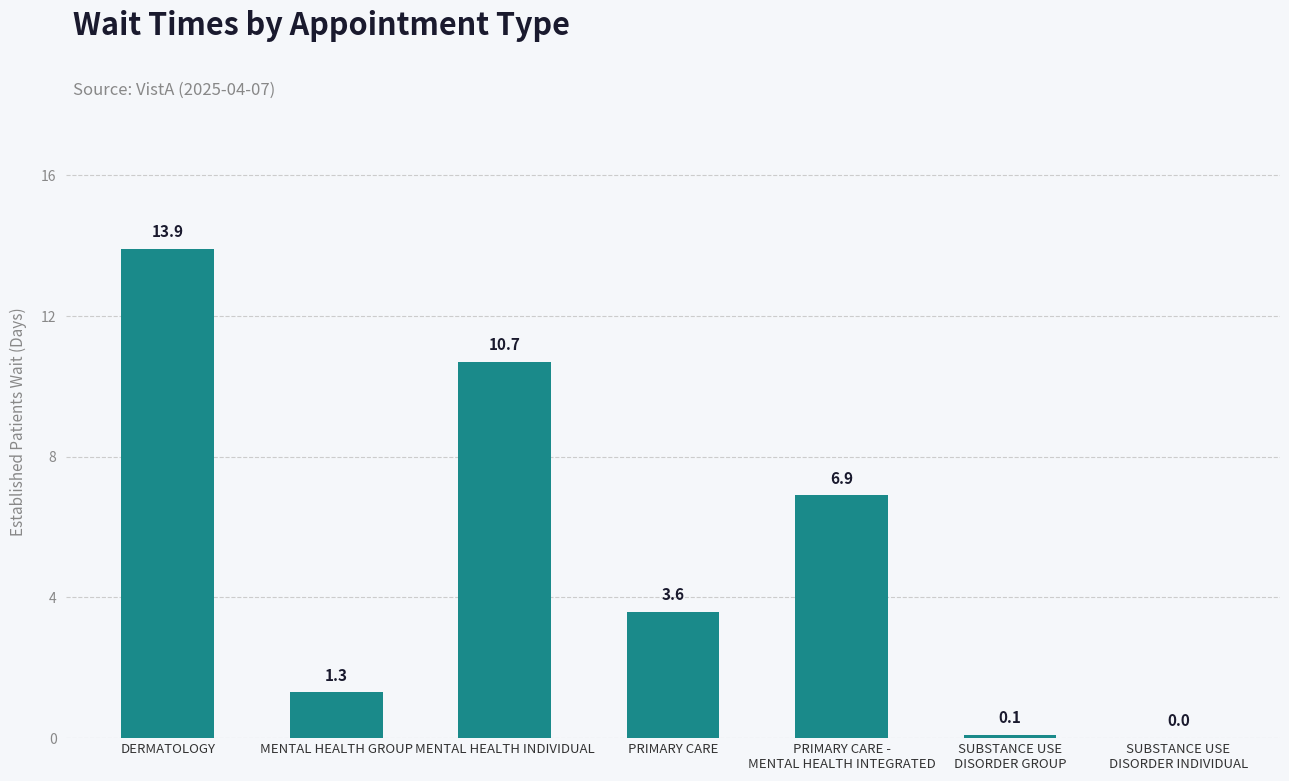

What value does the data have at MENTAL HEALTH GROUP?

1.3